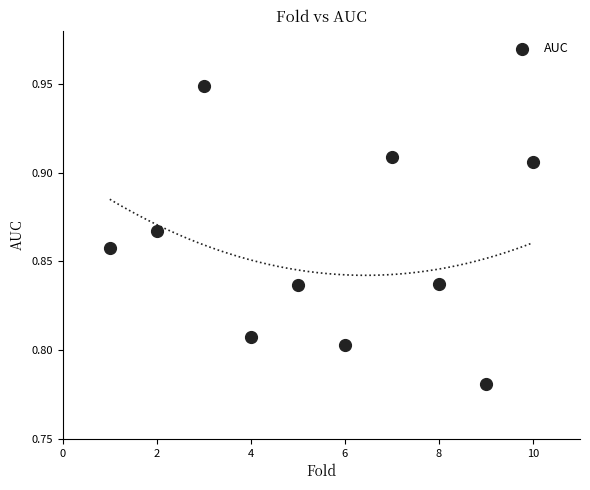

What is the range of X values (max minus min)?

9.0